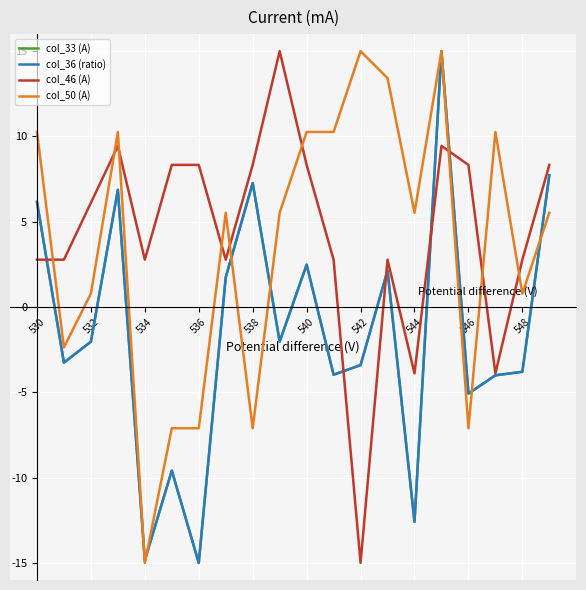

What is the maximum value for col_46 (A)?

15.0